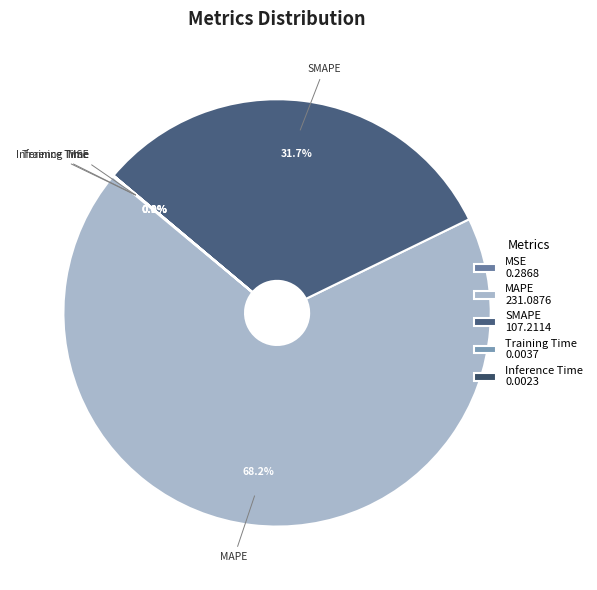

True or false: Training Time accounts for 0% of the total.

True